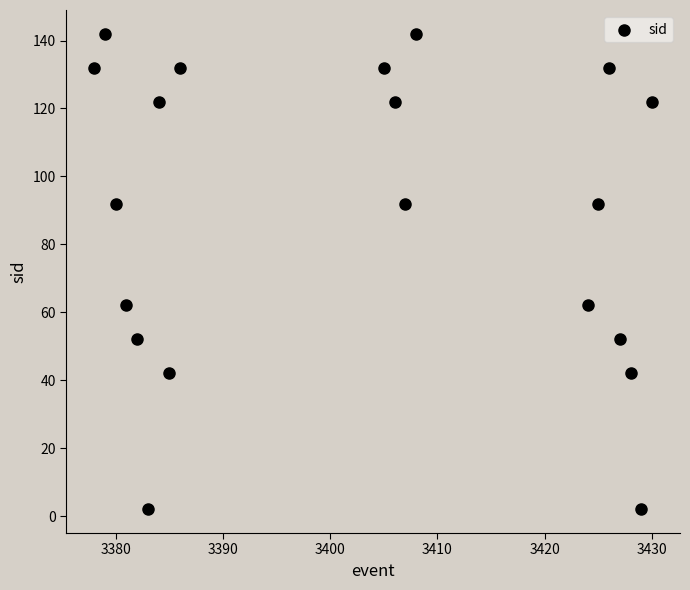

What is the range of Y values (max minus min)?

140